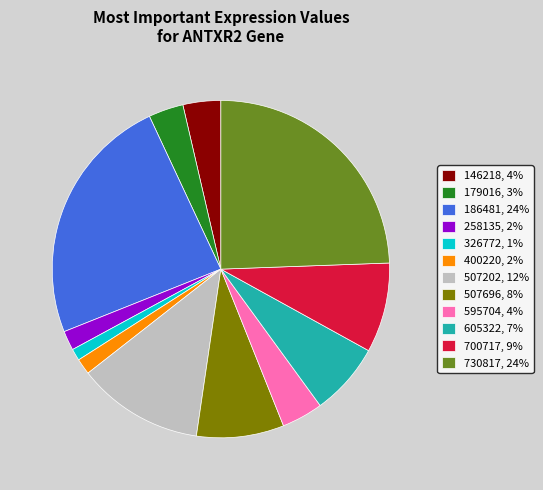

Does 146218 represent more than half of the total?

No